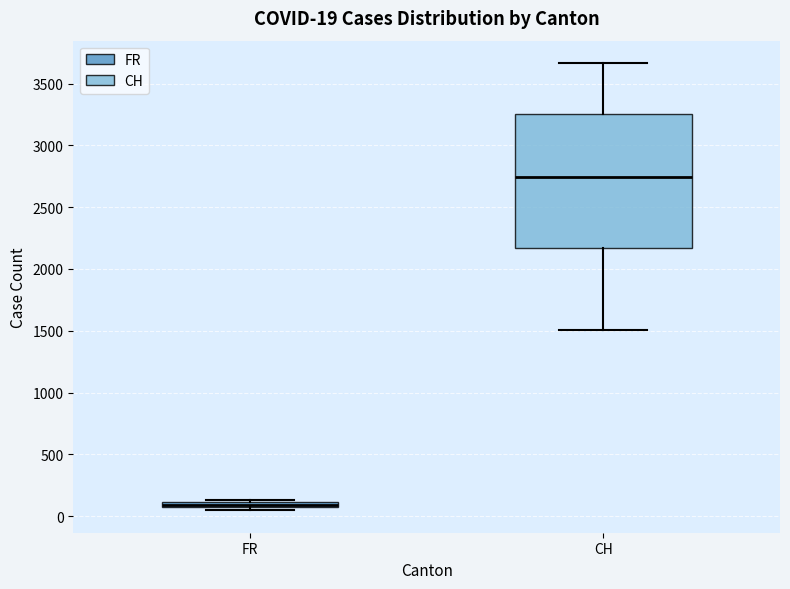

Comparing the boxes themselves (not the whiskers), which one is the tallest?

CH